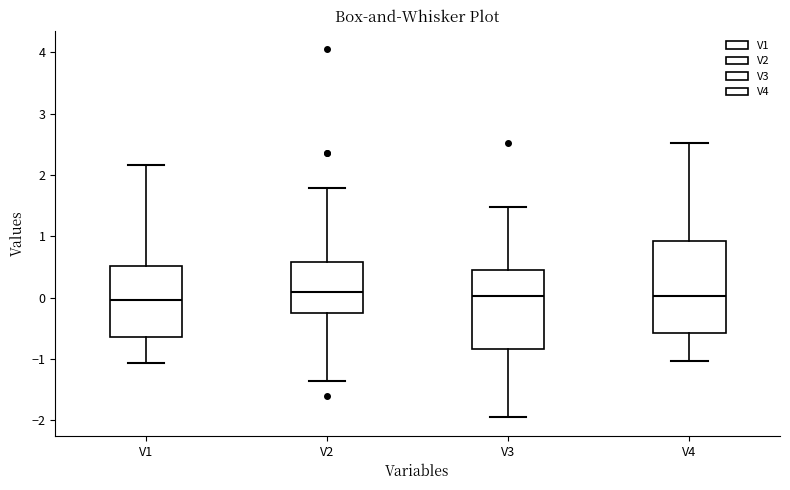

Where is the upper edge of the box for V1 on the y-axis? The values are not printed on the chart, so give them approximately, as read against the axis.

0.5